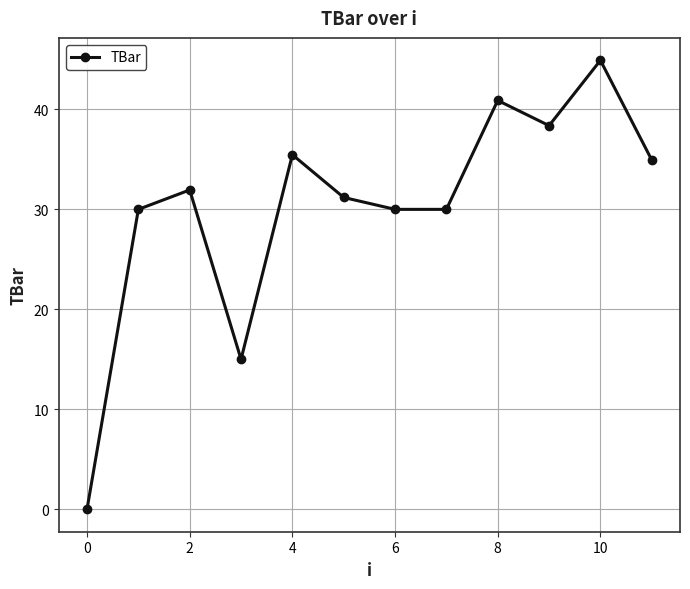

True or false: there are more than 2 points higher than both neighbors.

True